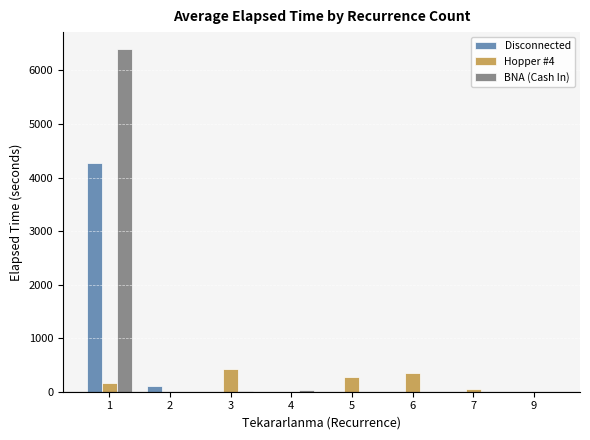

What are all the series names shown in the legend?

Disconnected, Hopper #4, BNA (Cash In)